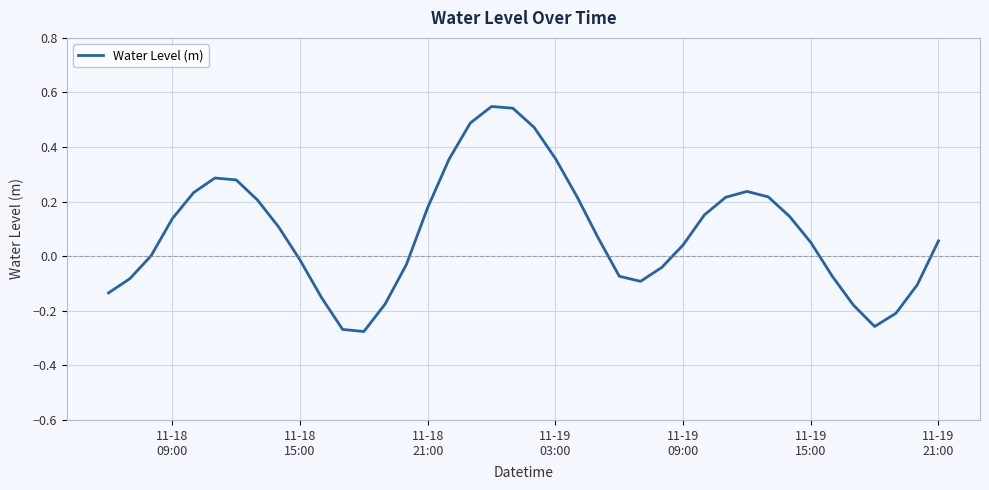

What is the difference between the maximum and minimum values?

0.8